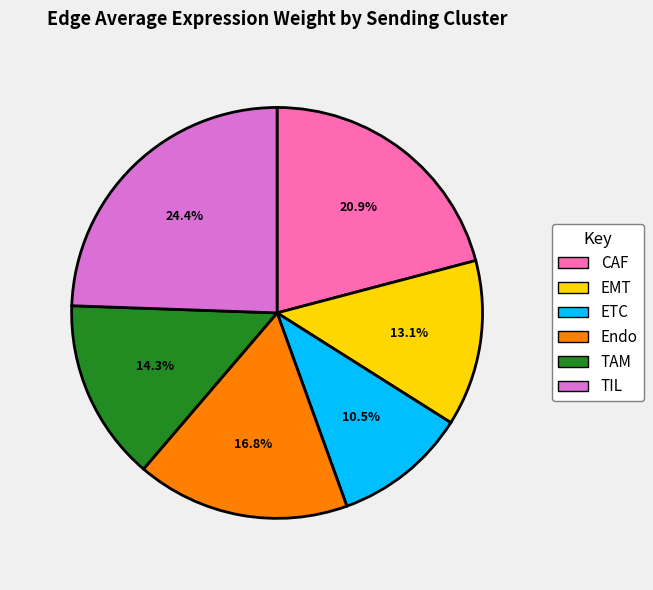

Is it true that TAM is 14% of the pie?

True